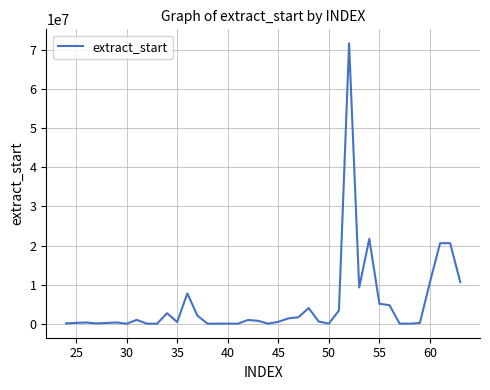

How many categories are shown in the chart?

40